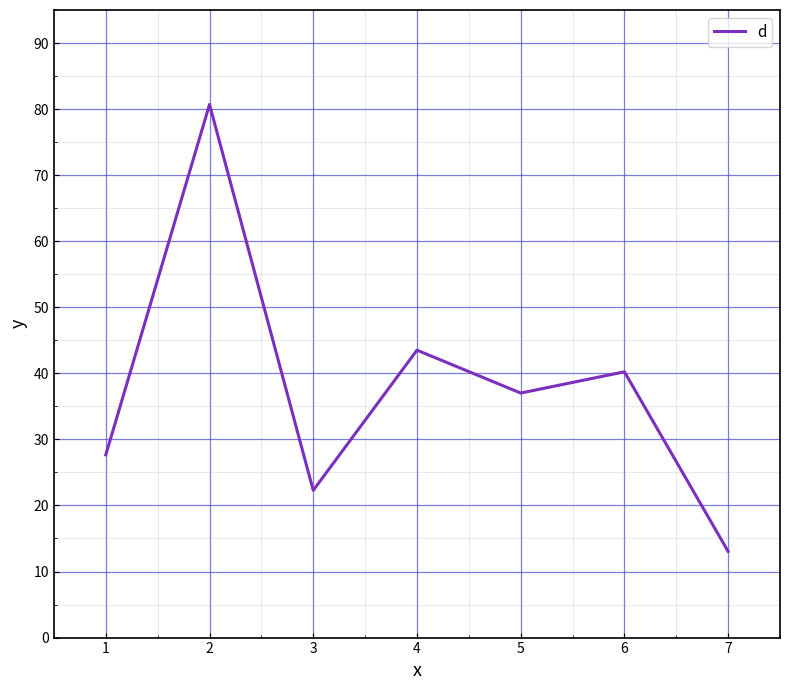

Reading left to right, list all the values displayed in this chart.

1=27.7	2=80.7	3=22.3	4=43.5	5=37.0	6=40.2	7=13.0